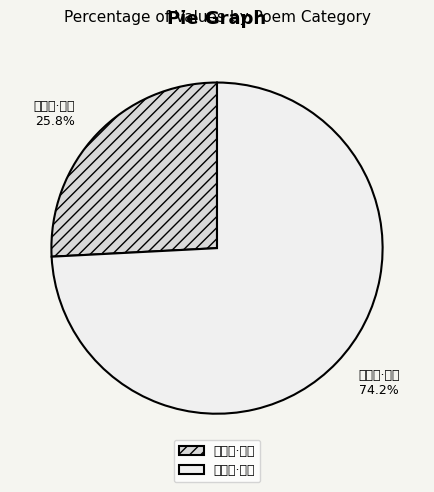

How many slices are in this pie chart?

2